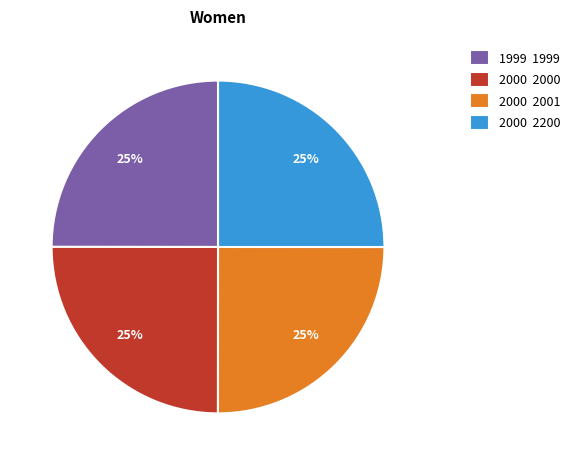

What is the ratio of the value at 2000 2000 to the value at 2000 2001?

1.0